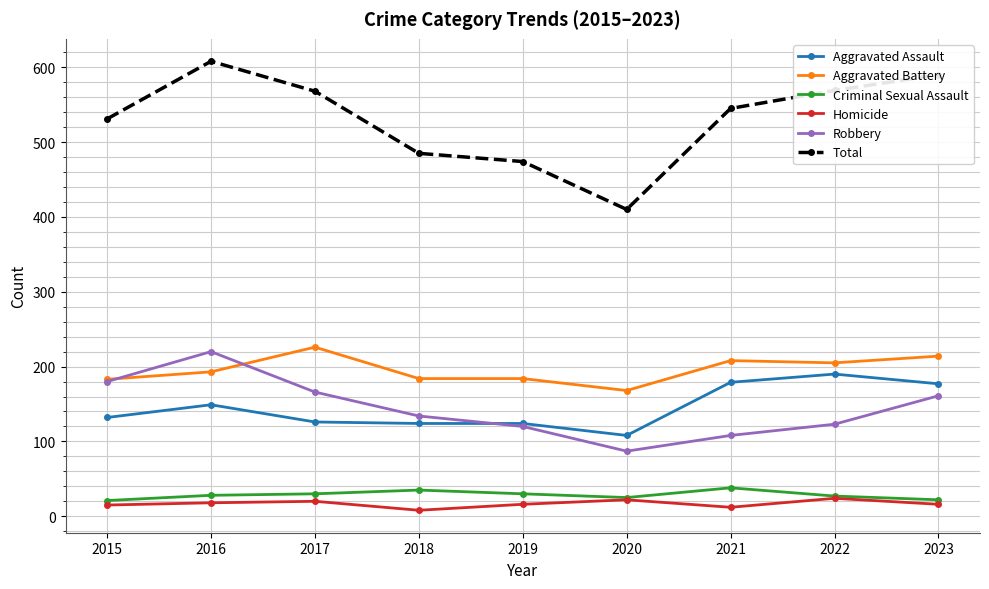

At 2018, list the series in order from smallest to largest.

Homicide, Criminal Sexual Assault, Aggravated Assault, Robbery, Aggravated Battery, Total